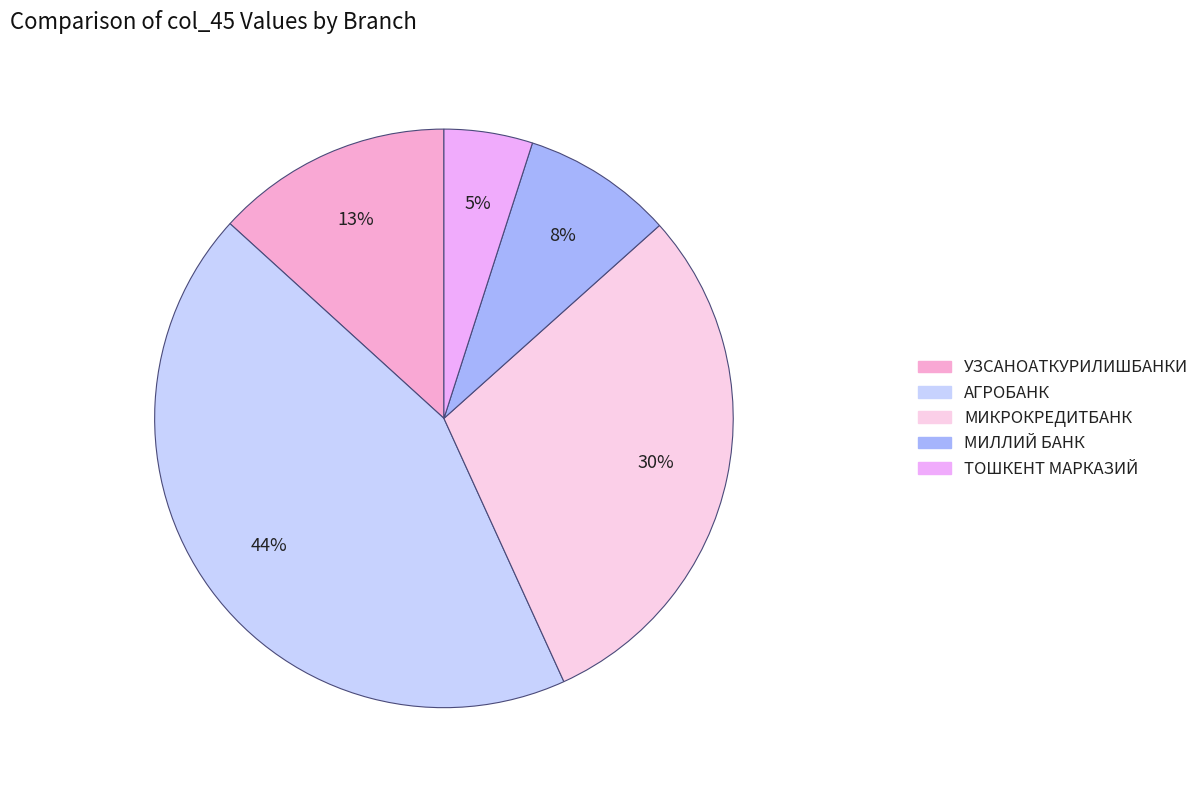

To the nearest percent, what is the difference between the largest and smallest slice percentages?

39%